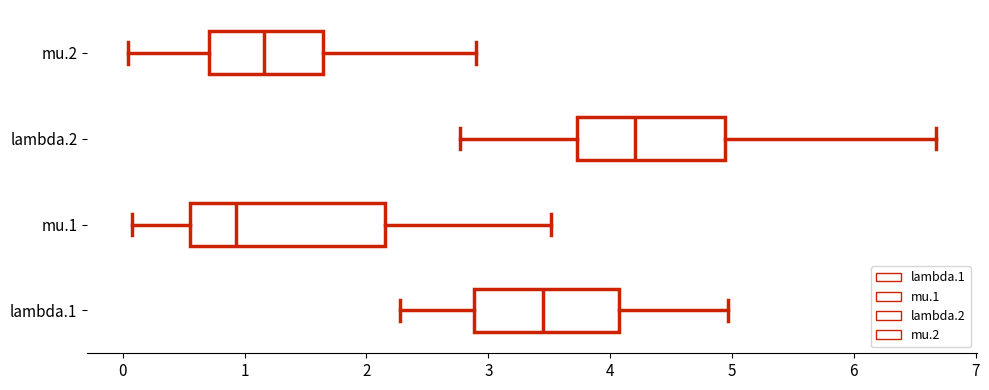

Which box's median line is the furthest to the left?

mu.1